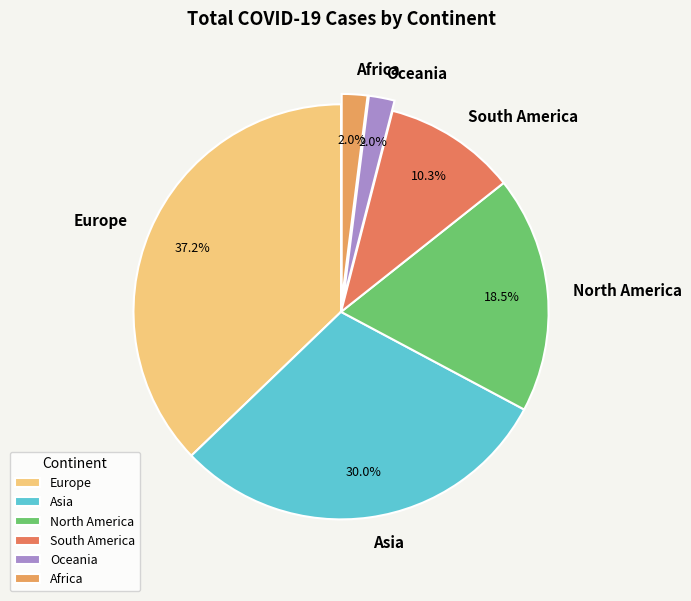

How many segments does this pie chart have?

6